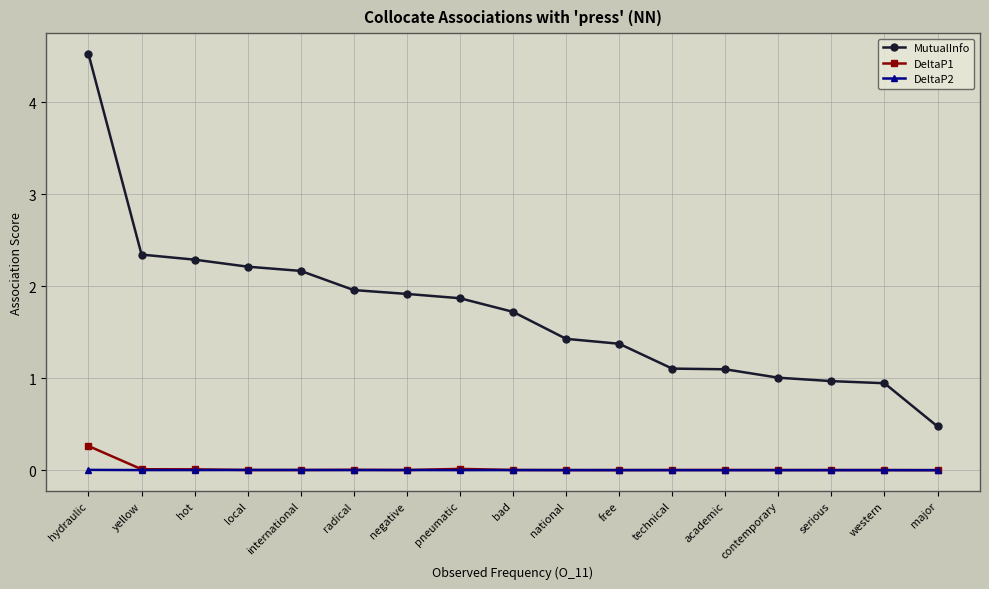

Count the number of data series in this chart.

3